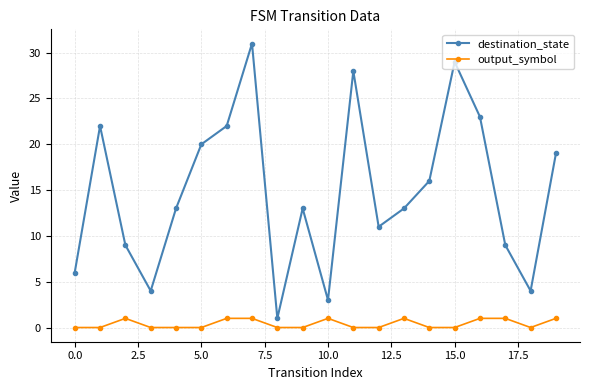

List the series in order of their peak value, highest first.

destination_state, output_symbol